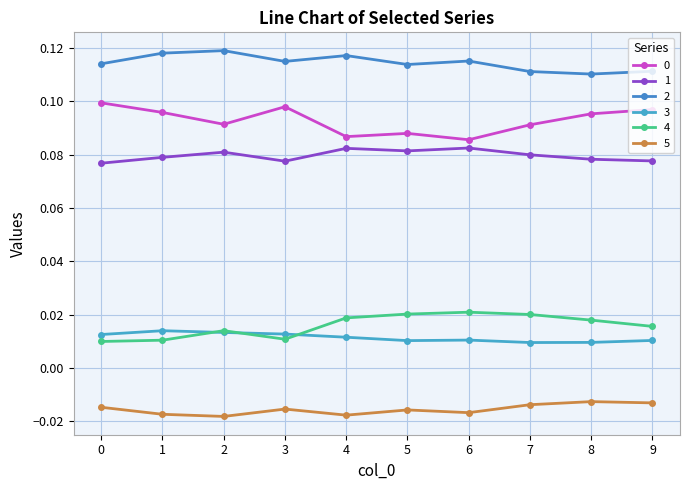

Count the number of data series in this chart.

6